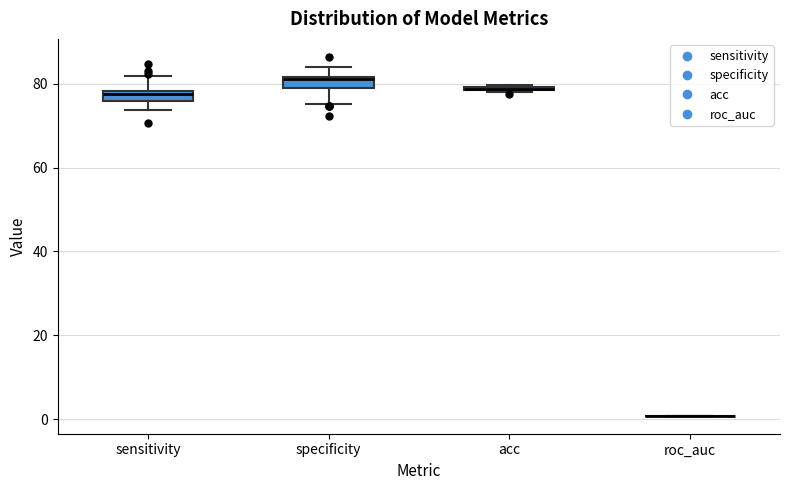

Where is the lower edge of the box for acc on the y-axis? The values are not printed on the chart, so give them approximately, as read against the axis.

78